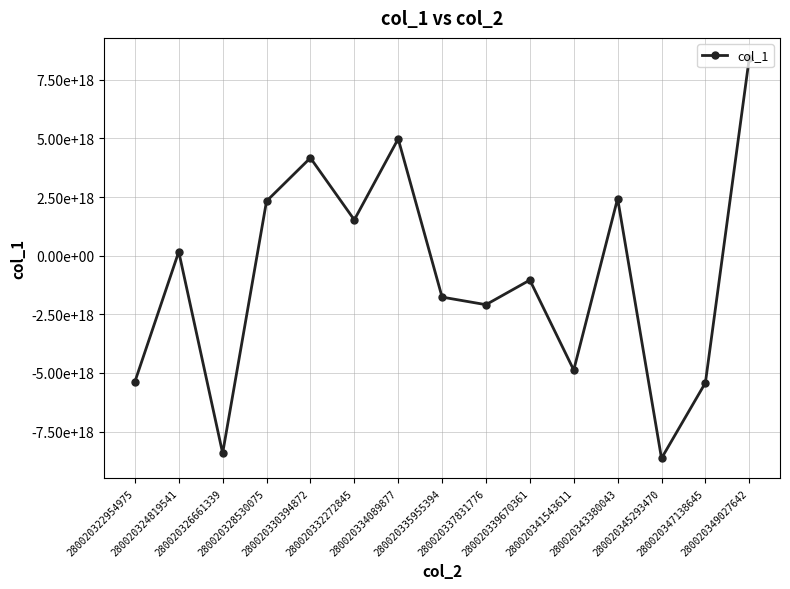

Is this an area chart (filled region under the line)?

No